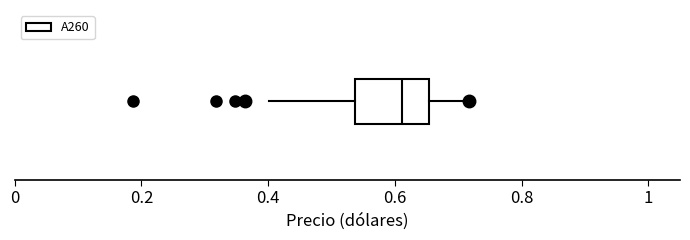

Transcribe this box plot: give where the median line is, the range the box spans, and where the two whiskers end, as read against the x-axis. The values are not printed on the chart, so give them approximately, as read against the axis.

median 0.62, box 0.54 to 0.66, whiskers 0.40 to 0.72